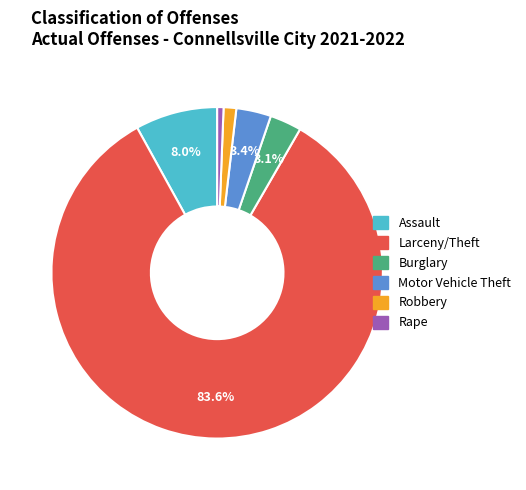

What is the smallest slice in the pie chart?

Rape